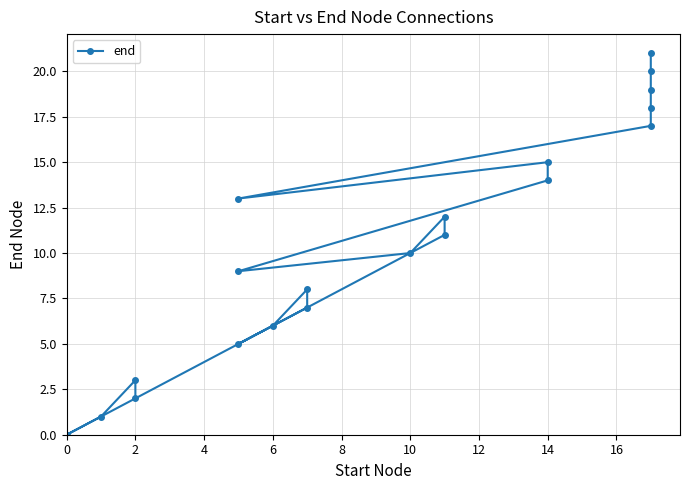

True or false: the data shows 3 at 2.

False